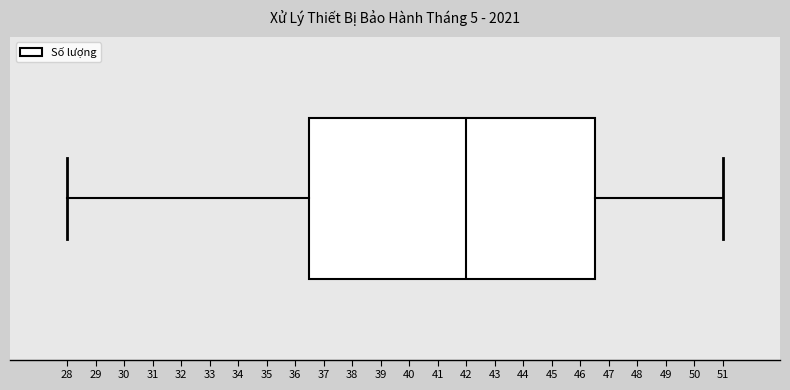

Transcribe this box plot: give where the median line is, the range the box spans, and where the two whiskers end, as read against the x-axis. The values are not printed on the chart, so give them approximately, as read against the axis.

median 42.0, box 36.5 to 46.5, whiskers 28.0 to 51.0